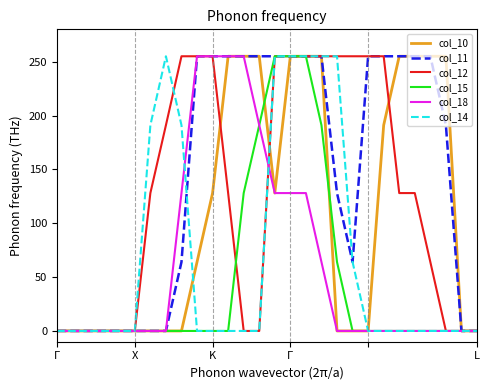

What is the maximum value shown in the chart?

255